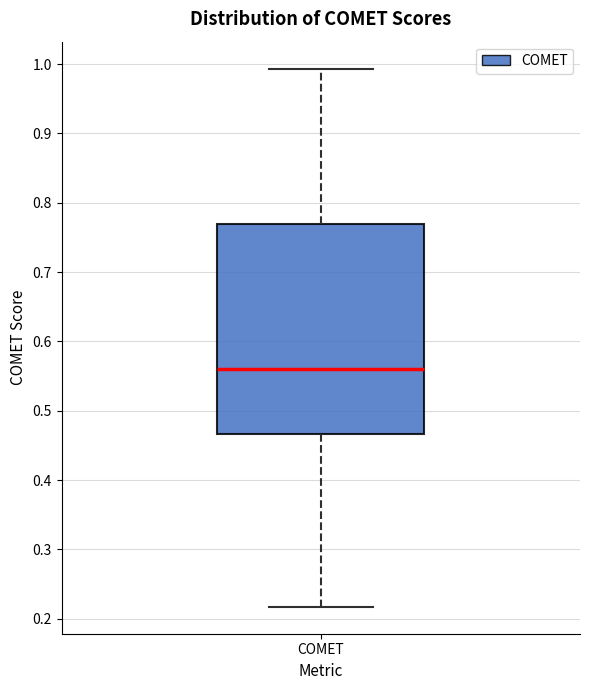

Read this box plot against the y-axis: the position of the median line, the range covered by the box, and the ends of both whiskers. The values are not printed on the chart, so give them approximately, as read against the axis.

median 0.56, box 0.47 to 0.77, whiskers 0.22 to 0.99